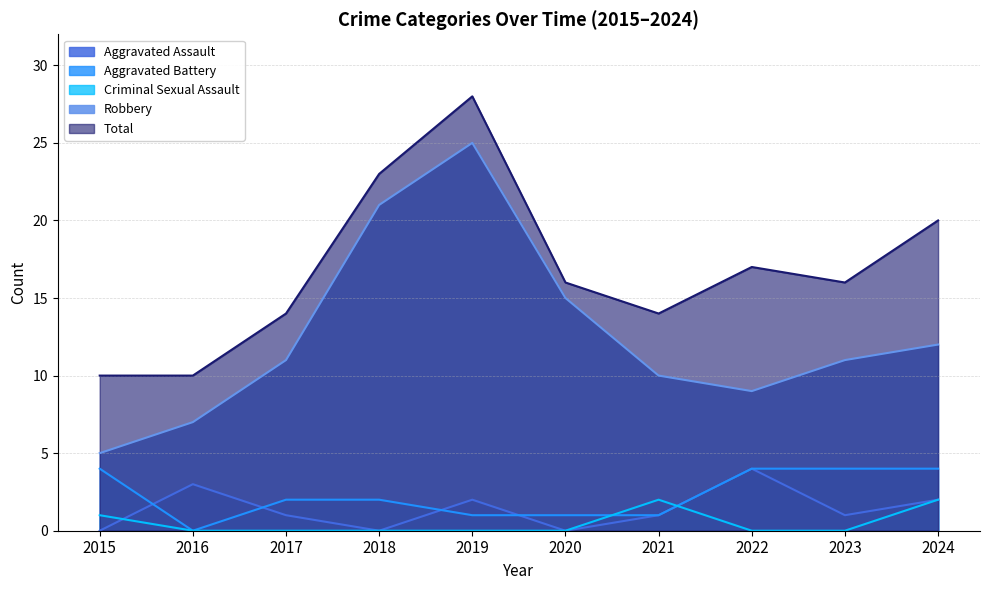

Which category has the lowest value in the Aggravated Assault series?

2015